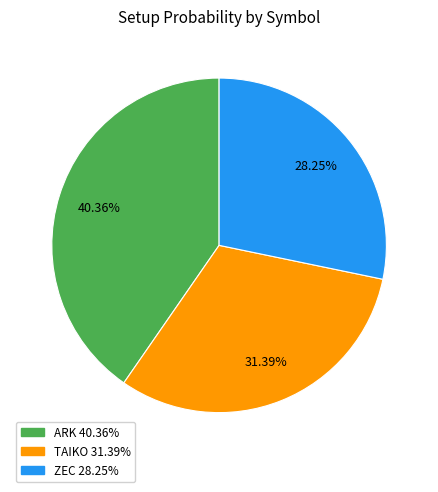

Which category has the biggest portion of the pie?

ARK